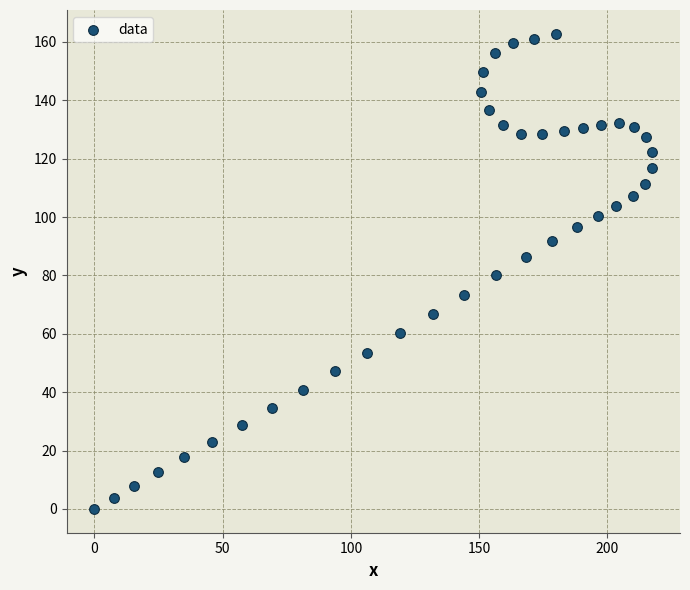

What is the range of Y values (max minus min)?

162.8